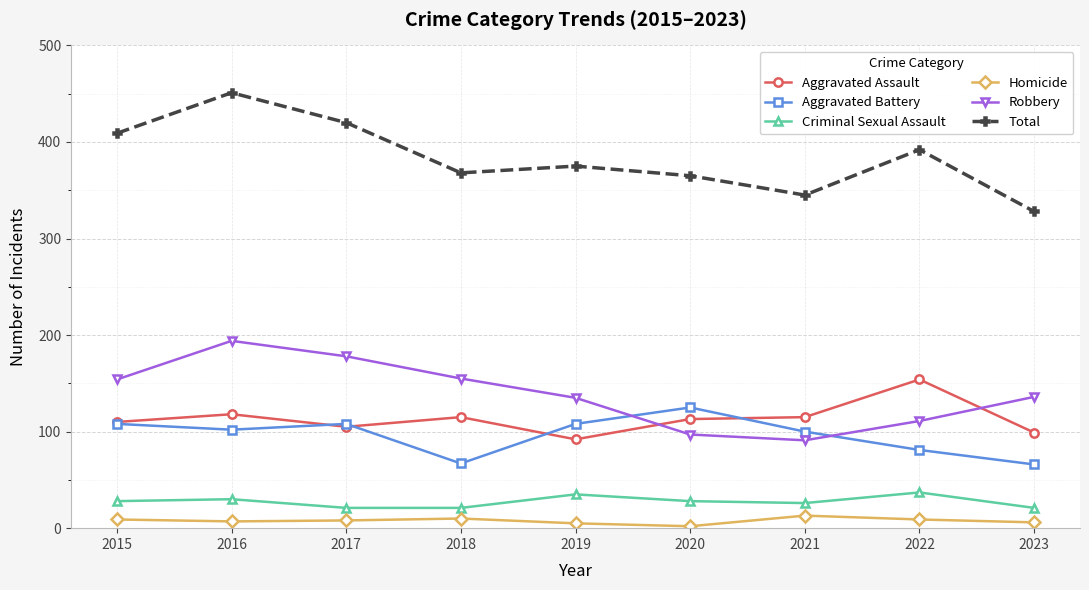

Rank the series at 2022 from highest to lowest value.

Total, Aggravated Assault, Robbery, Aggravated Battery, Criminal Sexual Assault, Homicide